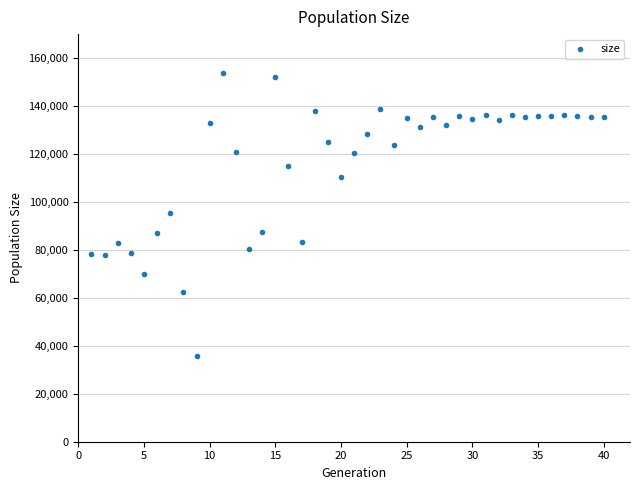

What is the range of X values (max minus min)?

39